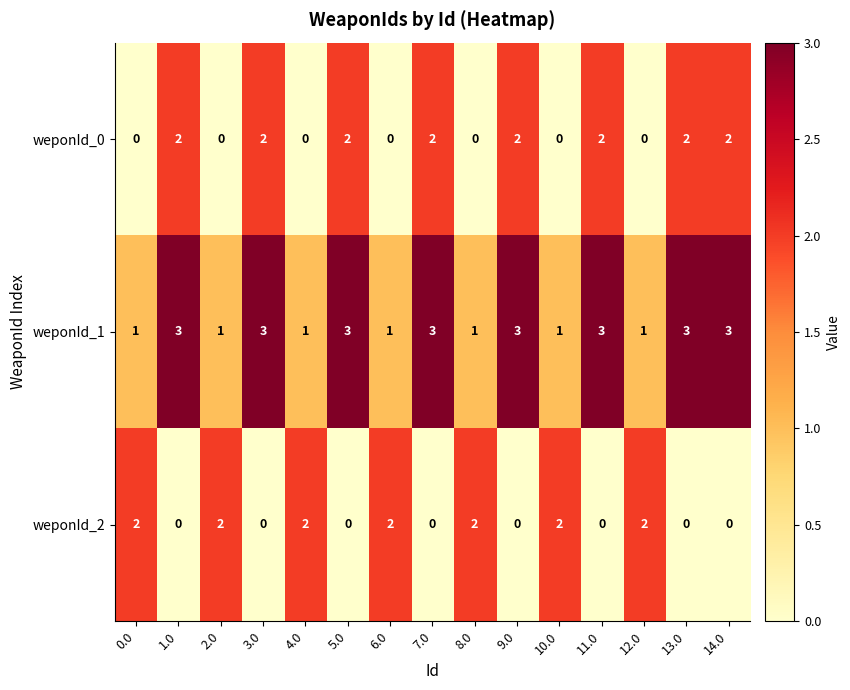

The value of weponId_0 at 8.0 is 0. True or false?

True